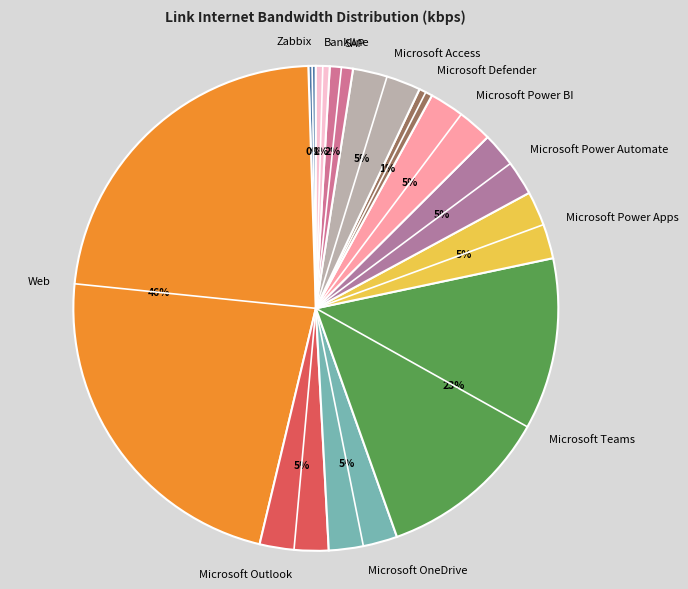

Which slice is the largest?

Web